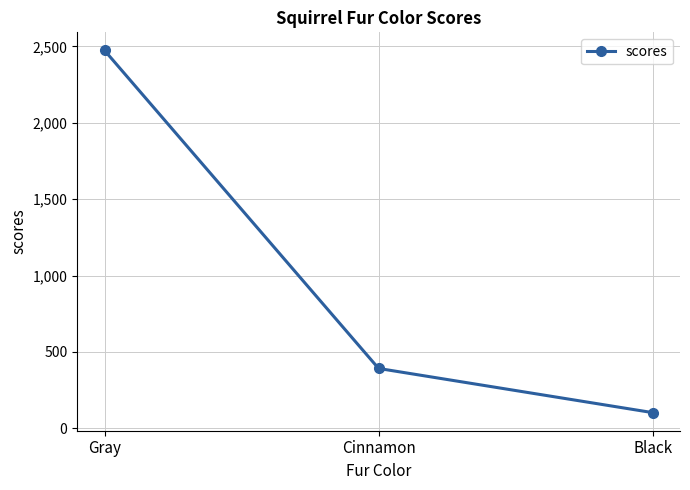

At which category does the chart reach its peak across all series?

Gray